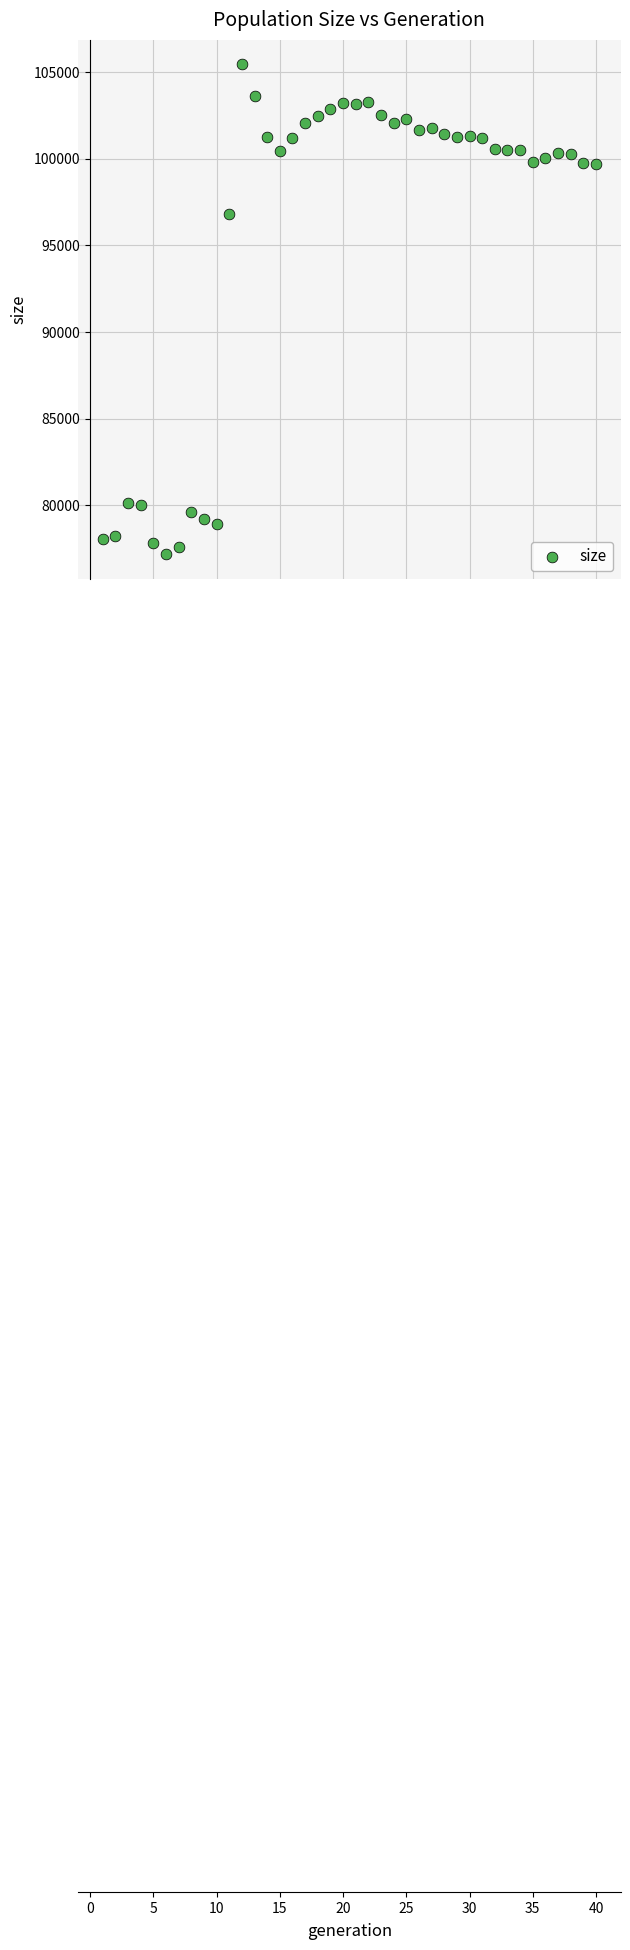

What is the range of Y values (max minus min)?

28263